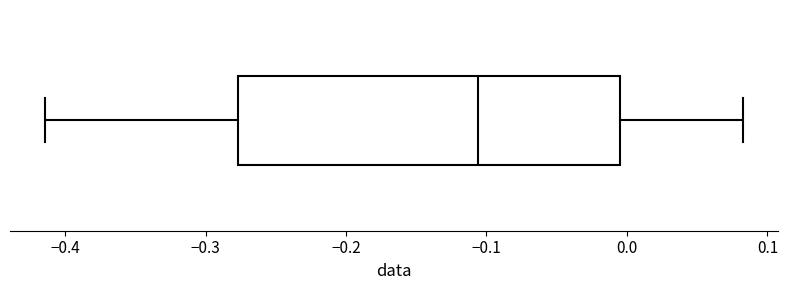

Where does the left whisker of the box end on the x-axis? The values are not printed on the chart, so give them approximately, as read against the axis.

-0.41